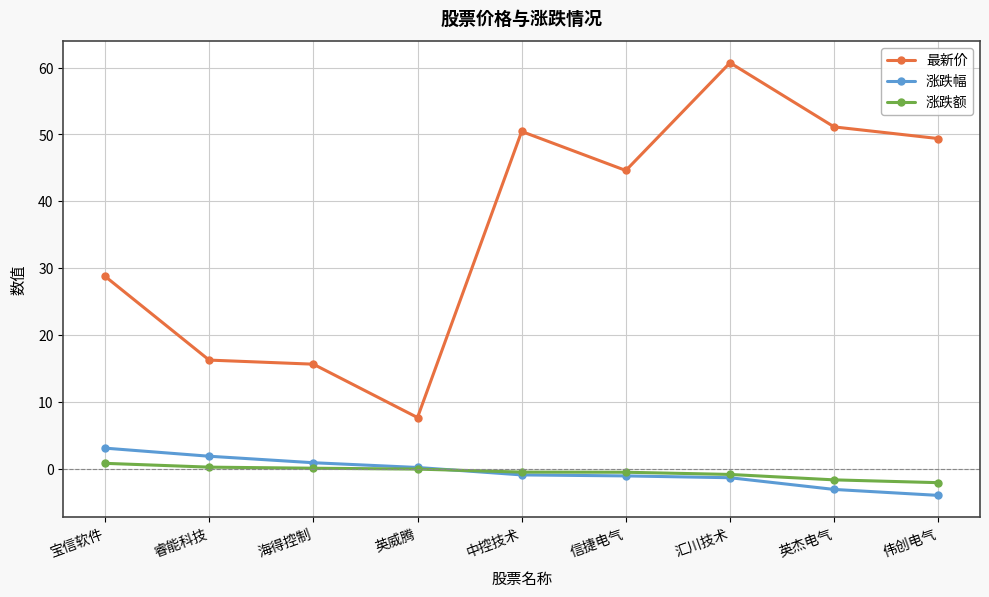

True or false: 最新价 has a value of 69.6 at 信捷电气.

False